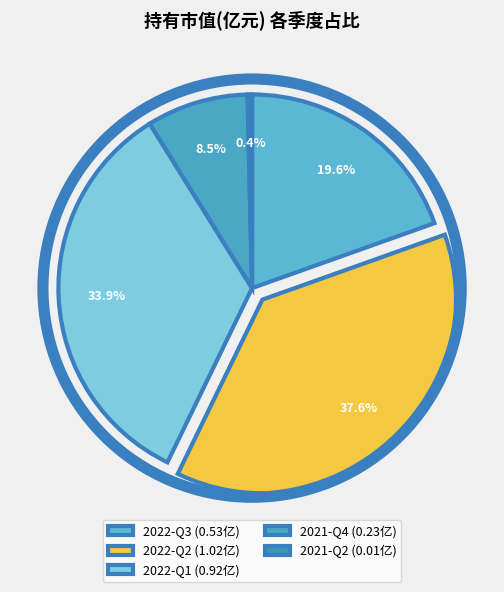

What is the change in value from 2022-Q2 to 2021-Q2?

-1.0